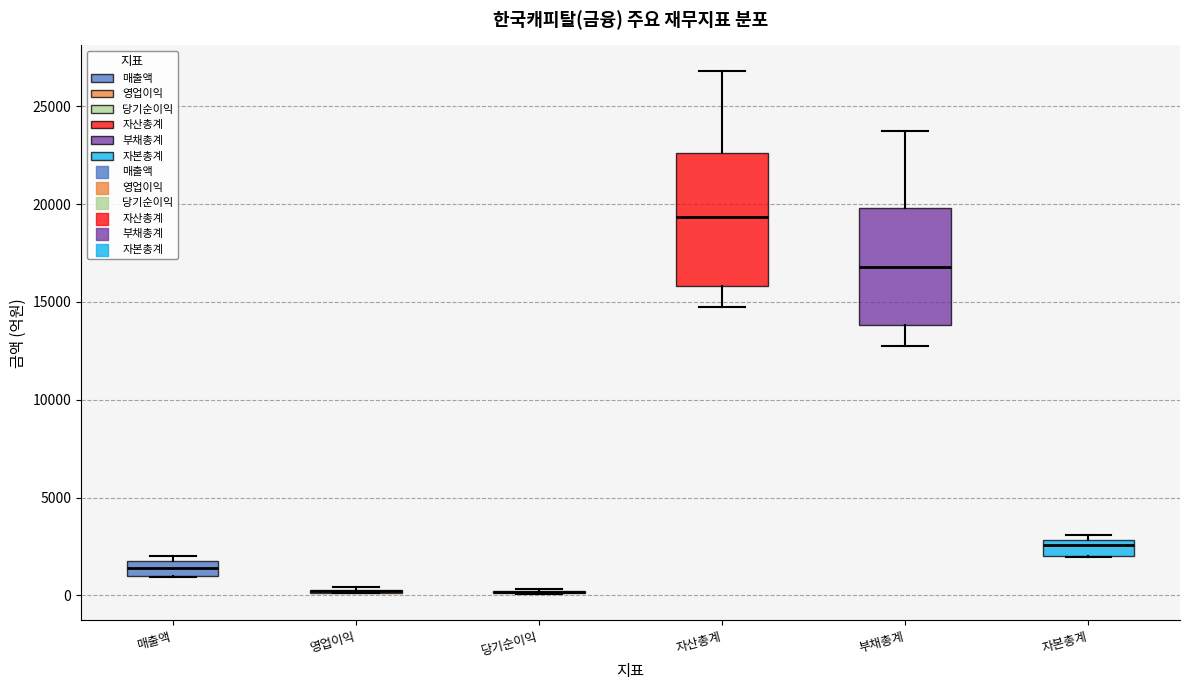

Reading left to right, read every box against the y-axis: the position of its median line, the range the box covers, and the ends of its whiskers. The values are not printed on the chart, so give them approximately, as read against the axis.

매출액: median 1500, box 1000 to 2000, whiskers 1000 to 2000 (just above the box's upper edge)
영업이익: box collapsed to a line at 0, whiskers 0 to 500
당기순이익: box collapsed to a line at 0, whiskers 0 to 500
자산총계: median 19500, box 16000 to 22500, whiskers 14500 to 27000
부채총계: median 17000, box 14000 to 20000, whiskers 13000 to 23500
자본총계: median 2500, box 2000 to 3000, whiskers 2000 to 3000 (just above the box's upper edge)